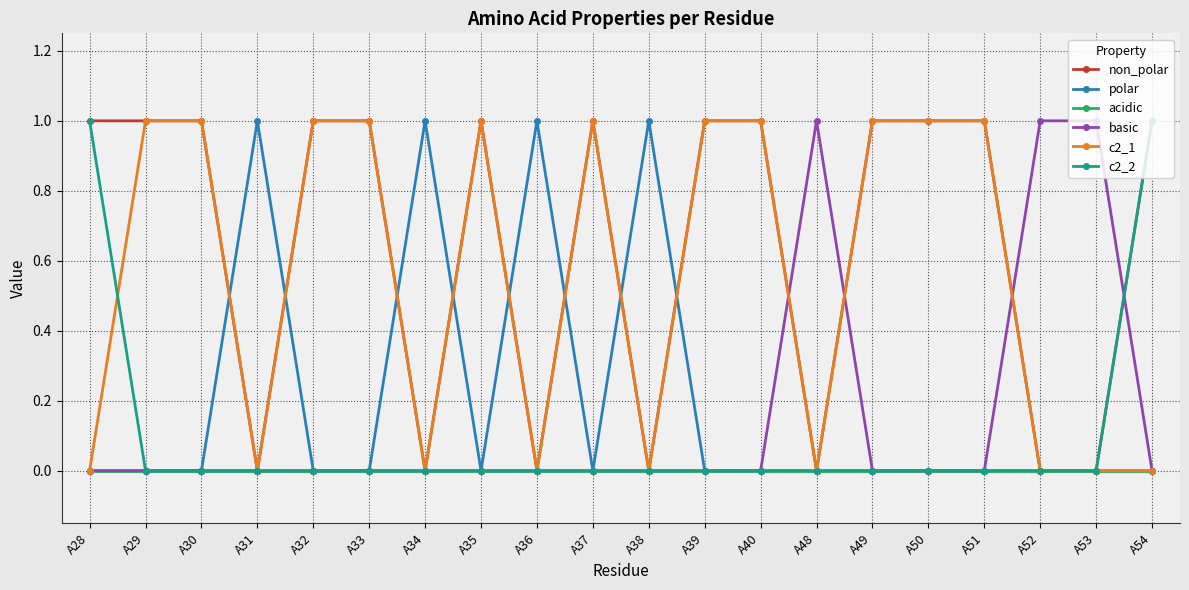

What is the value of the polar point at the 7th from the left?

1